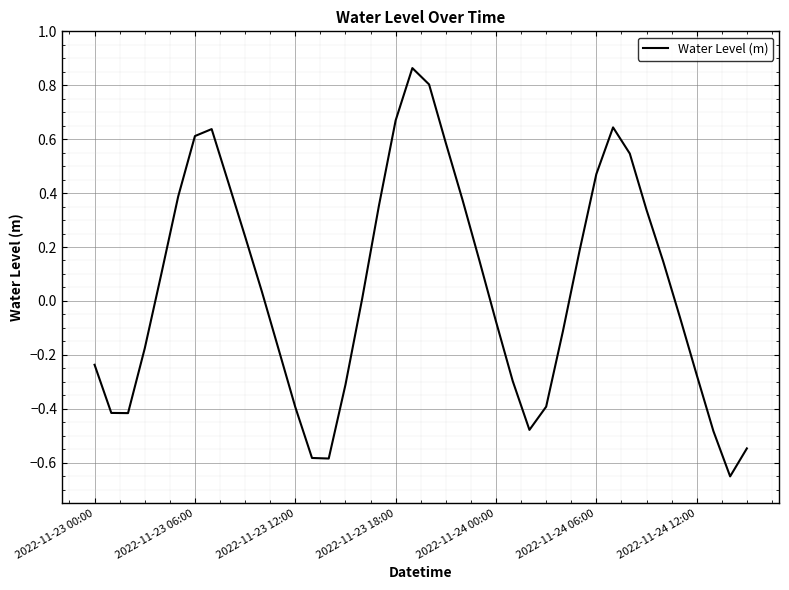

What is the difference between the maximum and minimum values?

1.5